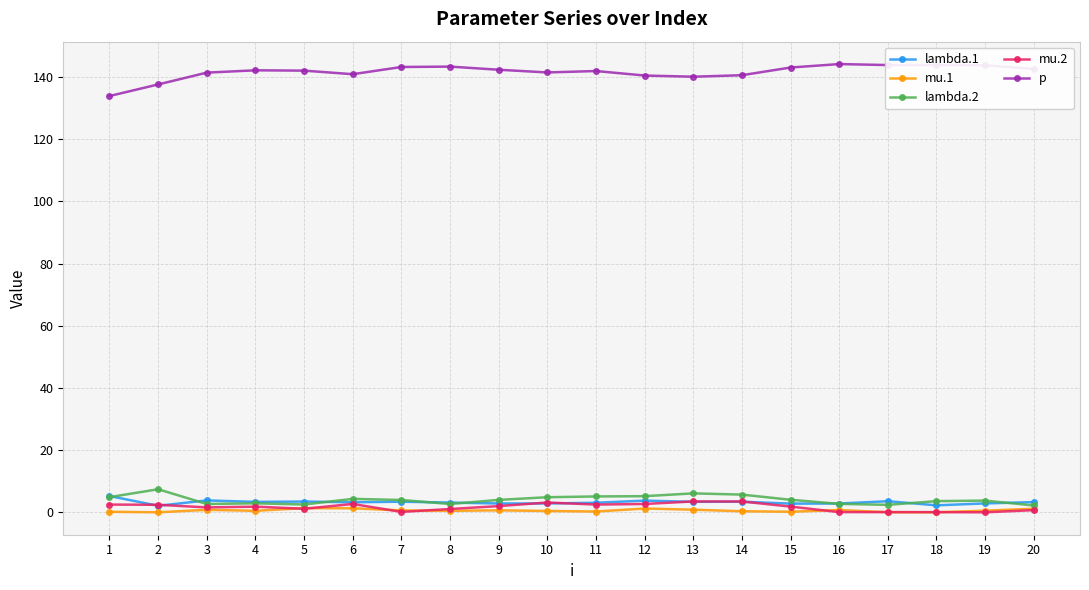

List the series in order of their peak value, lowest first.

mu.1, mu.2, lambda.1, lambda.2, p